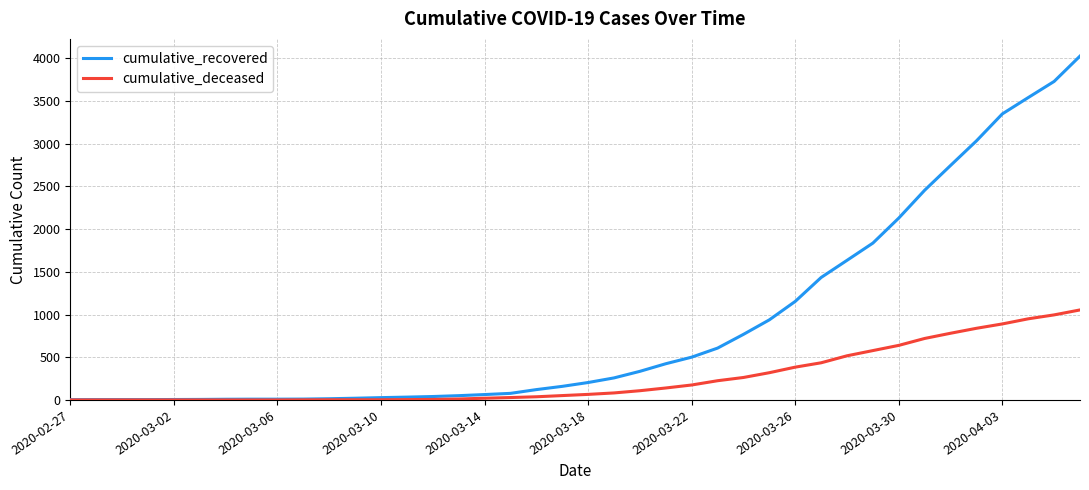

Which series has the widest spread of values?

cumulative_recovered